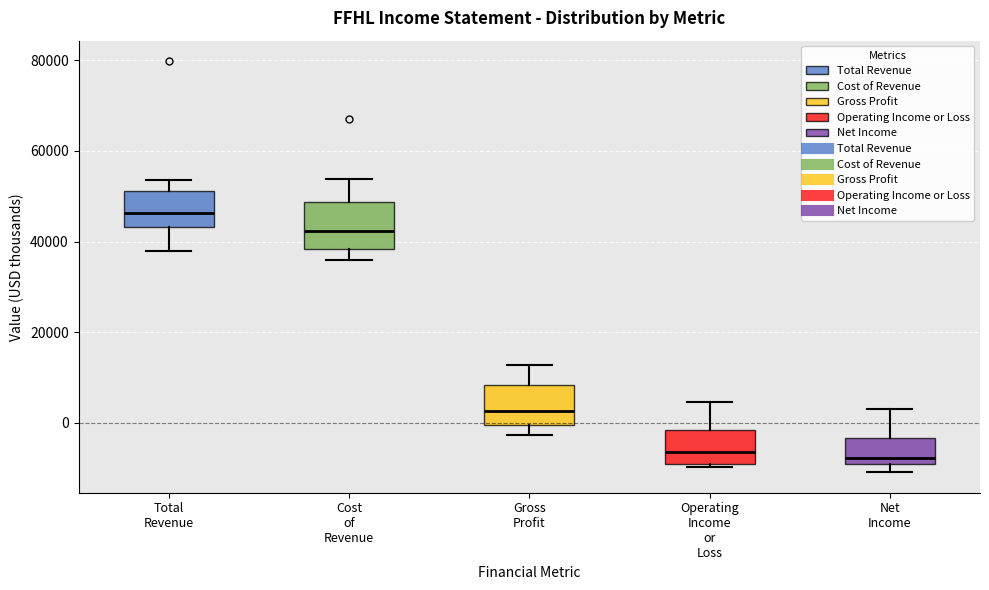

Reading left to right, transcribe this box plot: for each box, give where its median line is, the range the box spans, and where its two whiskers end, as read against the y-axis. The values are not printed on the chart, so give them approximately, as read against the axis.

Total Revenue: median 46000, box 44000 to 52000, whiskers 38000 to 54000
Cost of Revenue: median 42000, box 38000 to 48000, whiskers 36000 to 54000
Gross Profit: median 2000, box 0 to 8000, whiskers -2000 to 12000
Operating Income or Loss: median -6000, box -10000 to -2000, whiskers -10000 to 4000
Net Income: median -8000 (just above the box's lower edge), box -8000 to -4000, whiskers -10000 to 4000